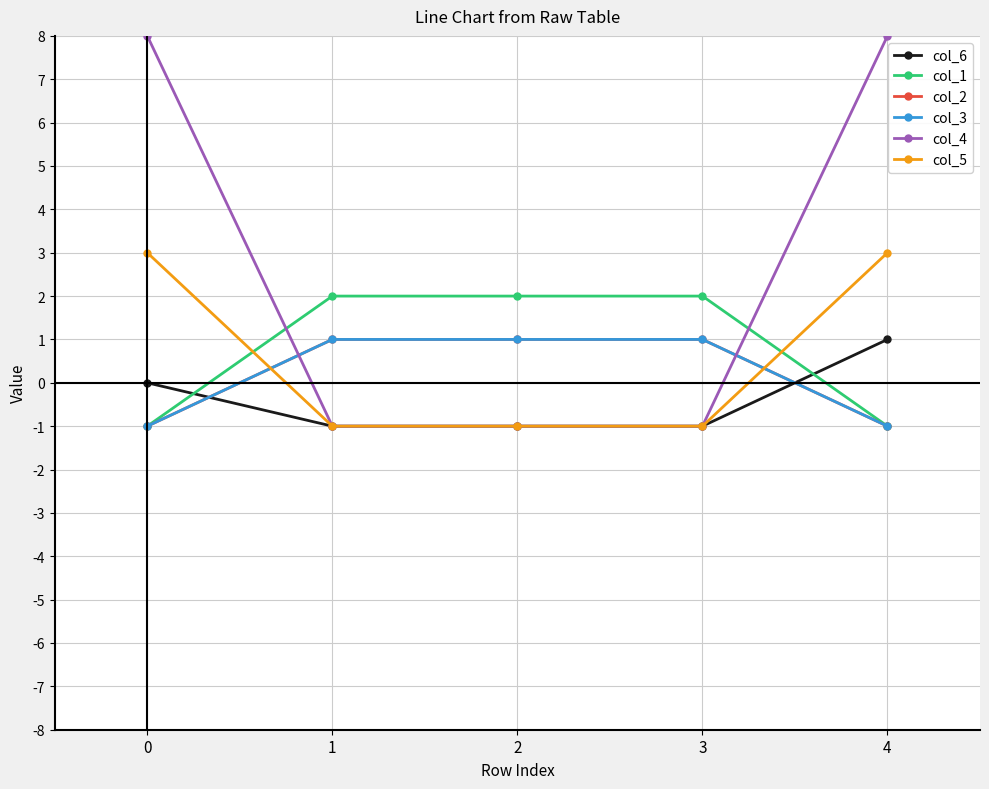

The value of col_5 at 0 is 2. True or false?

False